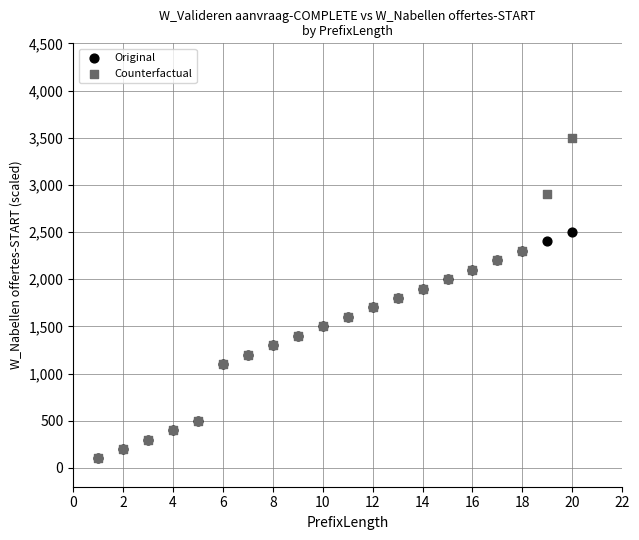

Which series reaches the maximum Y coordinate?

Counterfactual